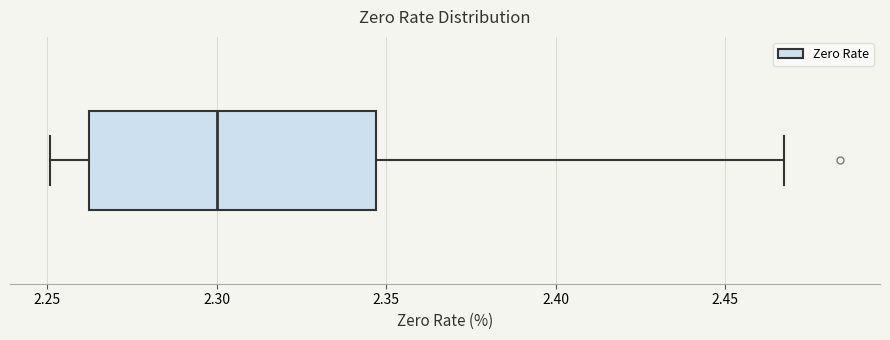

Transcribe this box plot: give where the median line is, the range the box spans, and where the two whiskers end, as read against the x-axis. The values are not printed on the chart, so give them approximately, as read against the axis.

median 2.300, box 2.260 to 2.345, whiskers 2.250 to 2.465